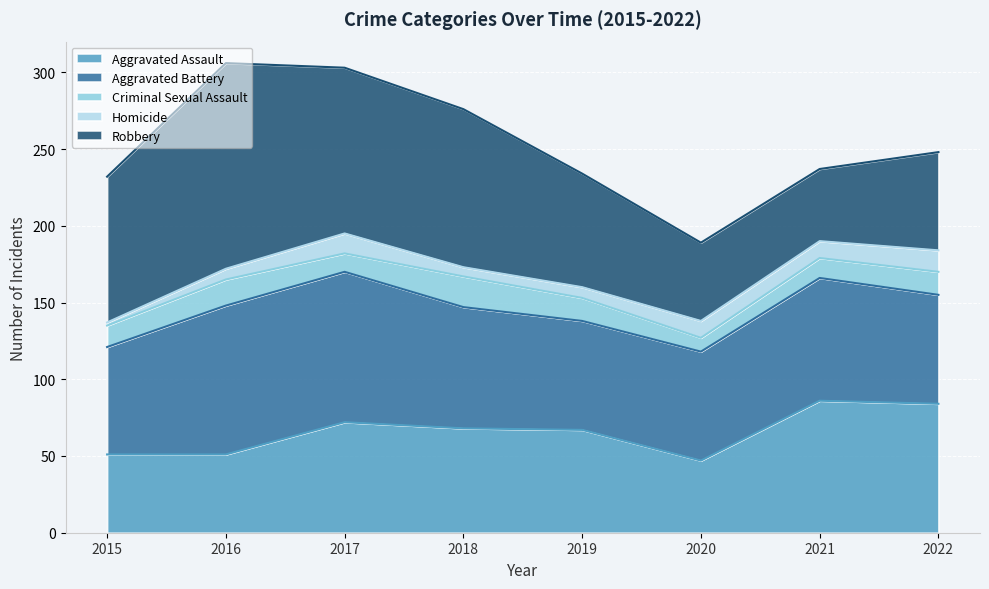

What is the value of the Aggravated Assault point at the 8th from the left?

84